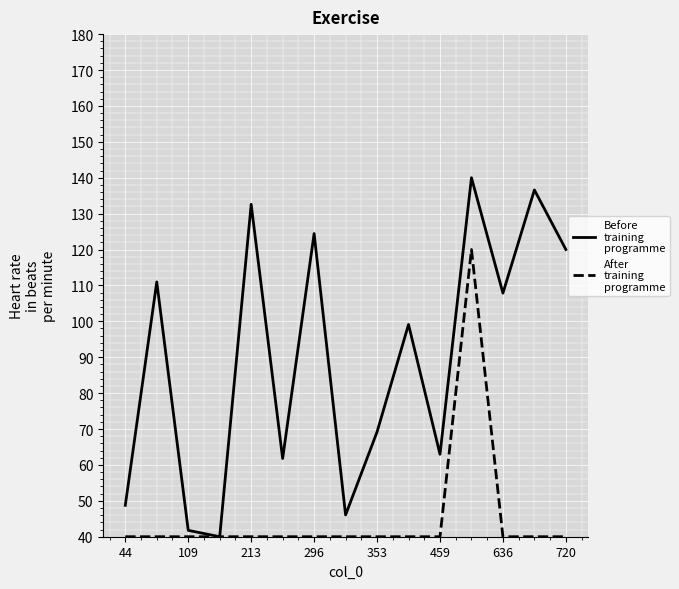

What is the smallest value displayed?

40.0